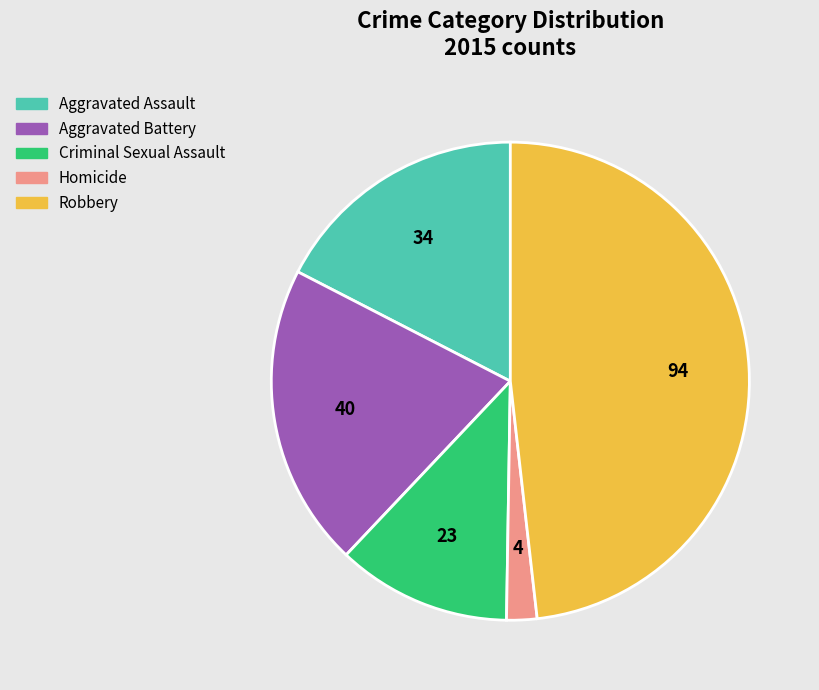

Does any single category account for the majority?

No